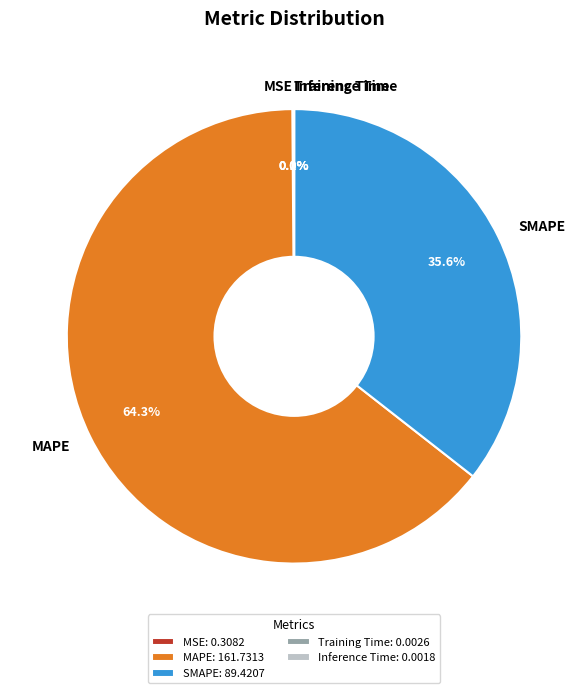

Is there any slice that represents more than half of the pie?

Yes